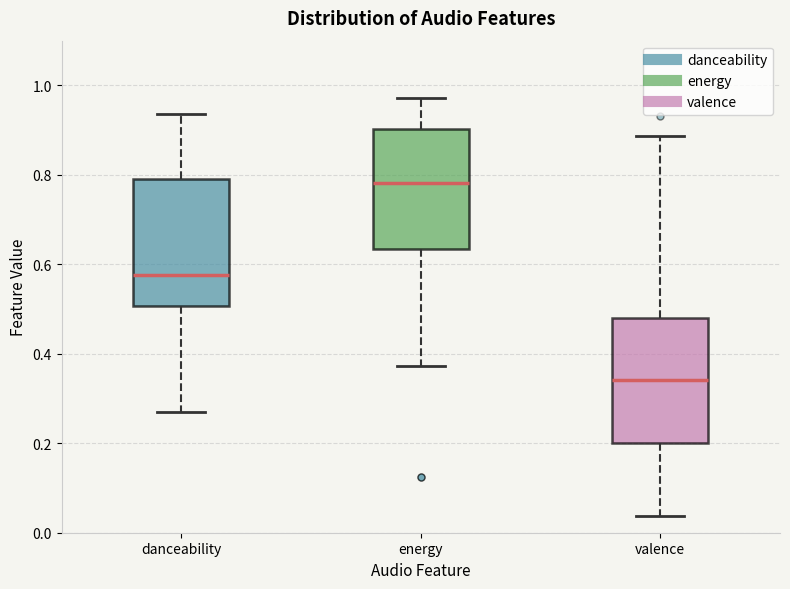

Reading left to right, transcribe this box plot: for each box, give where its median line is, the range the box spans, and where its two whiskers end, as read against the y-axis. The values are not printed on the chart, so give them approximately, as read against the axis.

danceability: median 0.58, box 0.50 to 0.80, whiskers 0.26 to 0.94
energy: median 0.78, box 0.64 to 0.90, whiskers 0.38 to 0.98
valence: median 0.34, box 0.20 to 0.48, whiskers 0.04 to 0.88